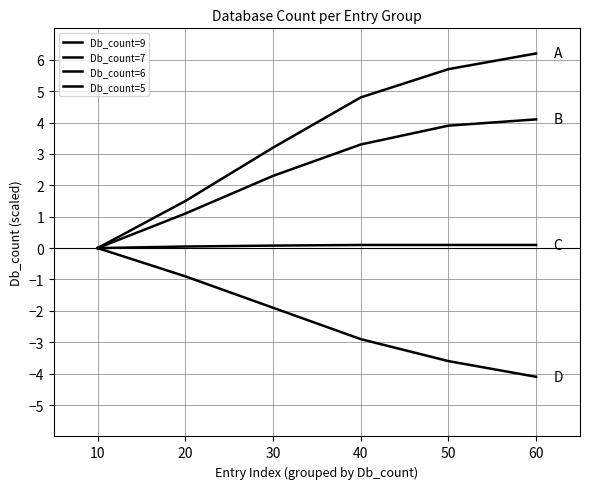

Between 50 and 20, which is larger?

50